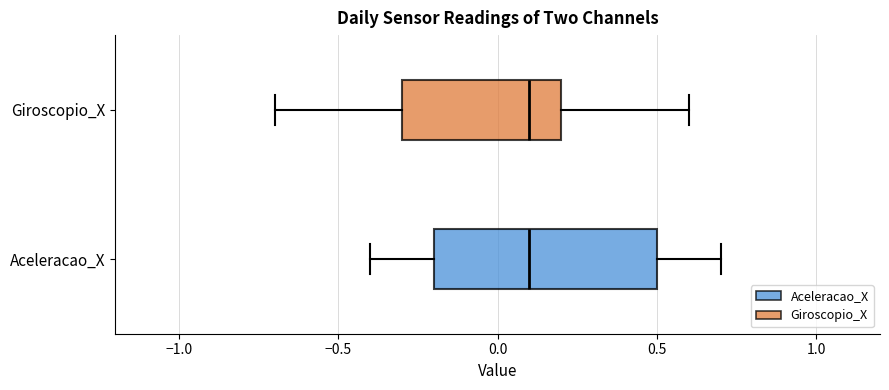

Reading bottom to top, transcribe this box plot: for each box, give where its median line is, the range the box spans, and where its two whiskers end, as read against the x-axis. The values are not printed on the chart, so give them approximately, as read against the axis.

Aceleracao_X: median 0.1, box -0.2 to 0.5, whiskers -0.4 to 0.7
Giroscopio_X: median 0.1, box -0.3 to 0.2, whiskers -0.7 to 0.6